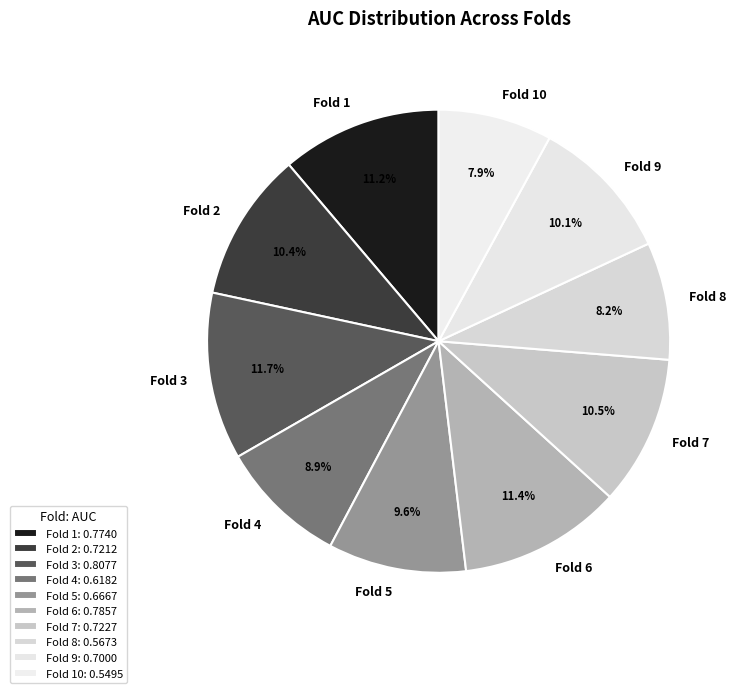

How many segments does this pie chart have?

10